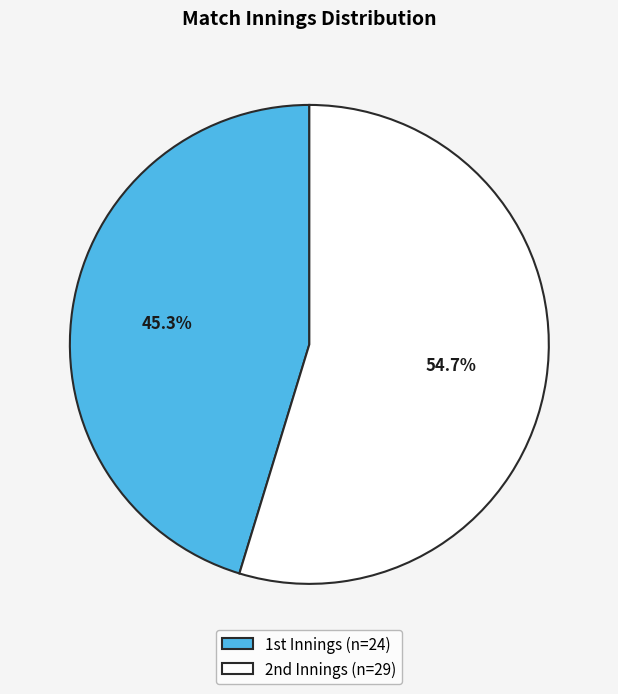

How many segments does this pie chart have?

2